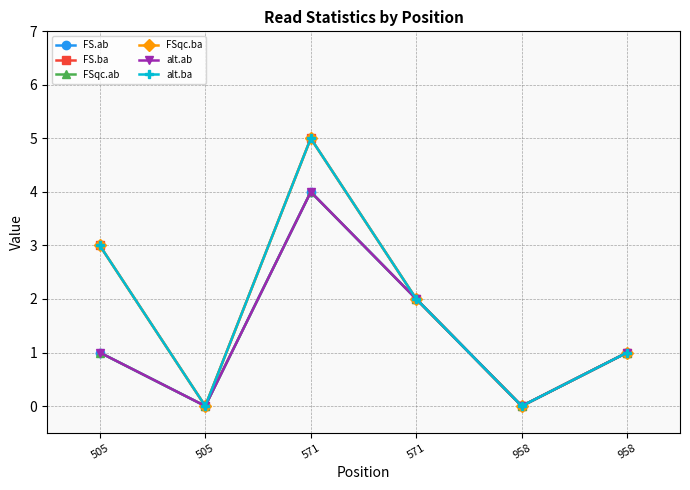

What is the difference between the FS.ba values at 571 and 505?

2